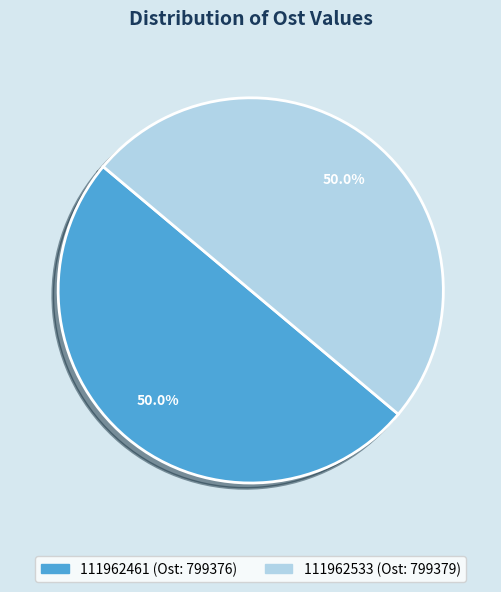

Combined, do 111962533 and 111962461 account for over 50%?

Yes